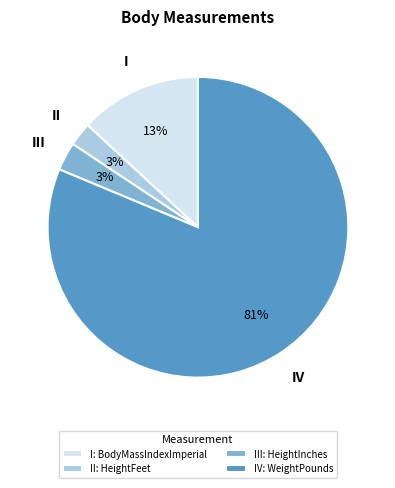

What is the largest slice in the pie chart?

IV: WeightPounds